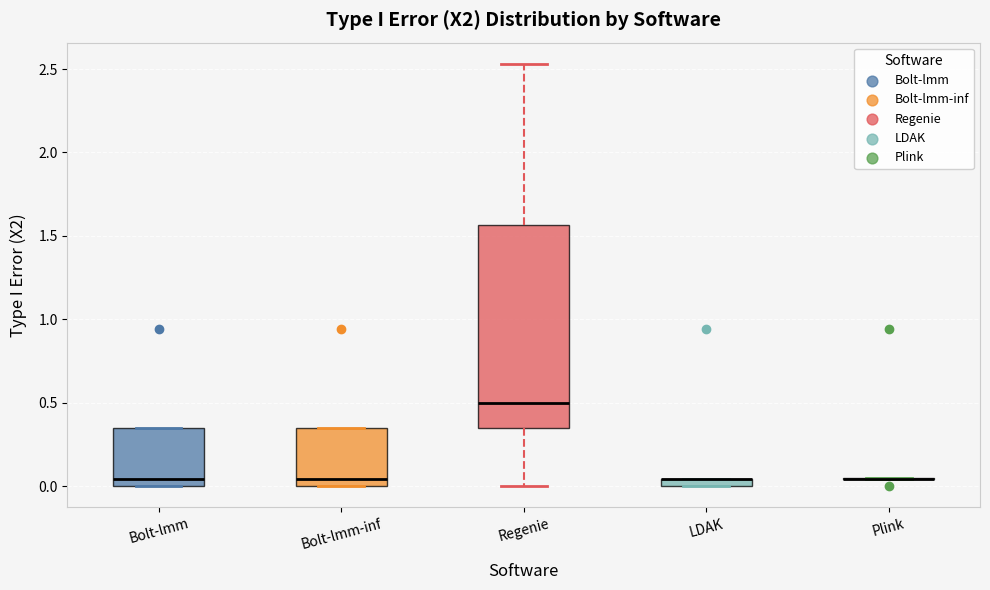

Where is the lower edge of the box for Bolt-lmm on the y-axis? The values are not printed on the chart, so give them approximately, as read against the axis.

0.00